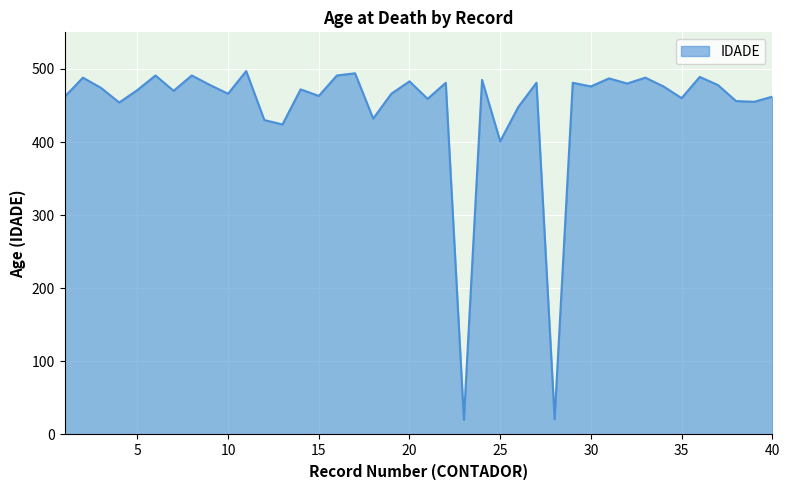

What is the difference between the maximum and minimum values?

477